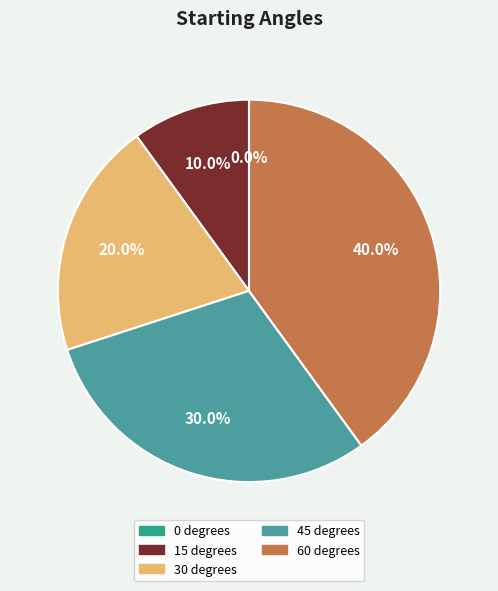

To the nearest percent, what portion does angle_30 represent?

20%